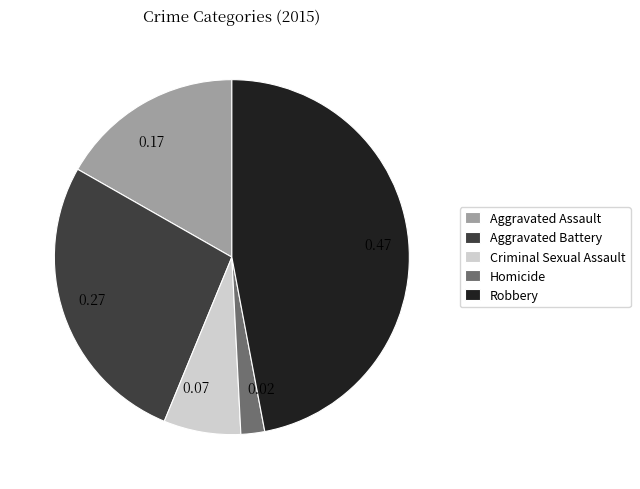

How many slices are in this pie chart?

5